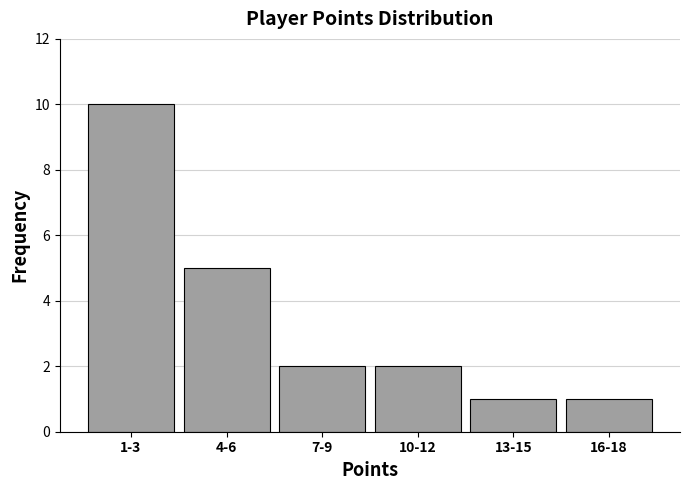

Reading left to right, what are all the values shown in this chart?

1-3=10	4-6=5	7-9=2	10-12=2	13-15=1	16-18=1